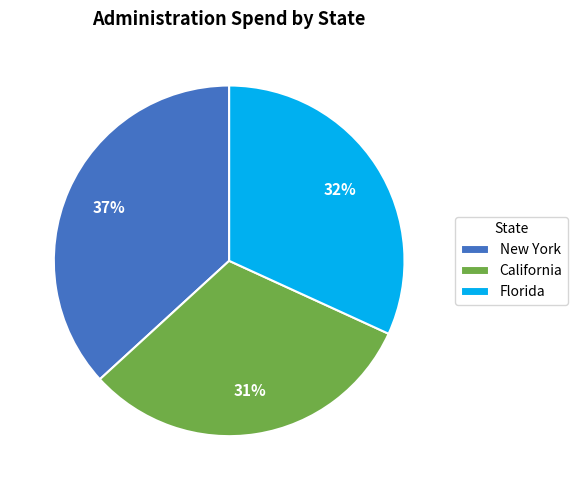

True or false: New York accounts for 37% of the total.

True